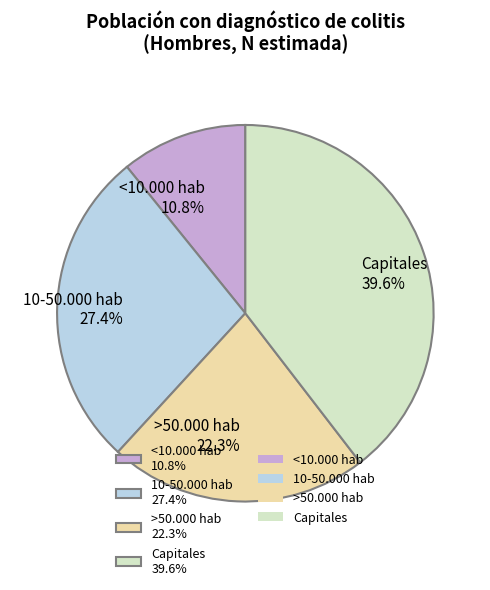

Does any single category account for the majority?

No